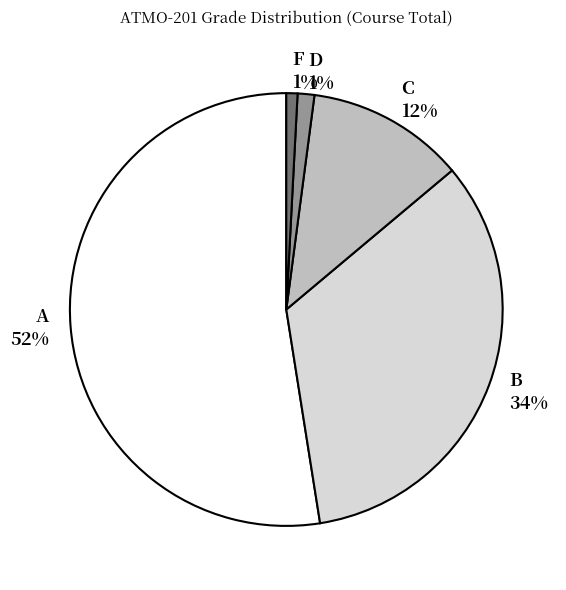

Which slice is the largest?

A